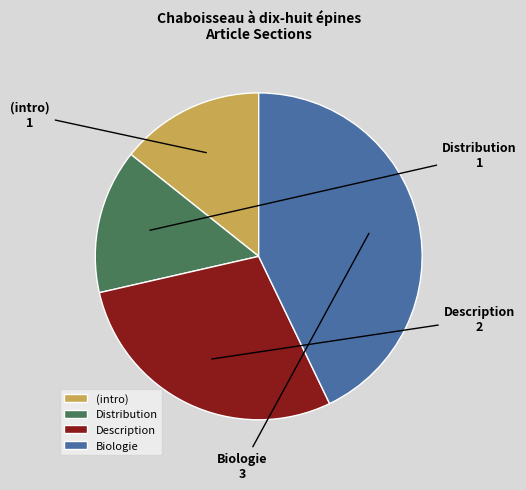

Does any single category account for the majority?

No